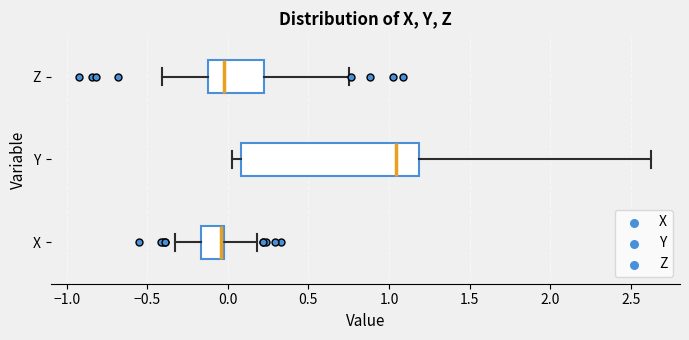

Where is the right edge of the box for Z on the x-axis? The values are not printed on the chart, so give them approximately, as read against the axis.

0.25